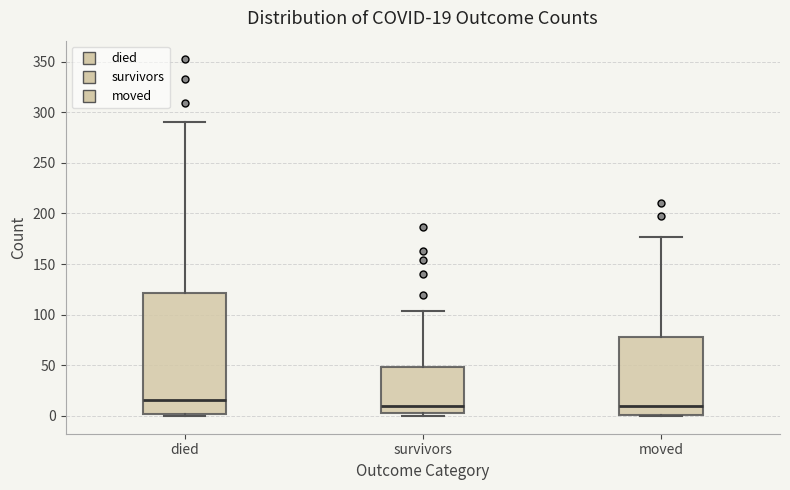

Comparing the boxes themselves (not the whiskers), which one is the tallest?

died